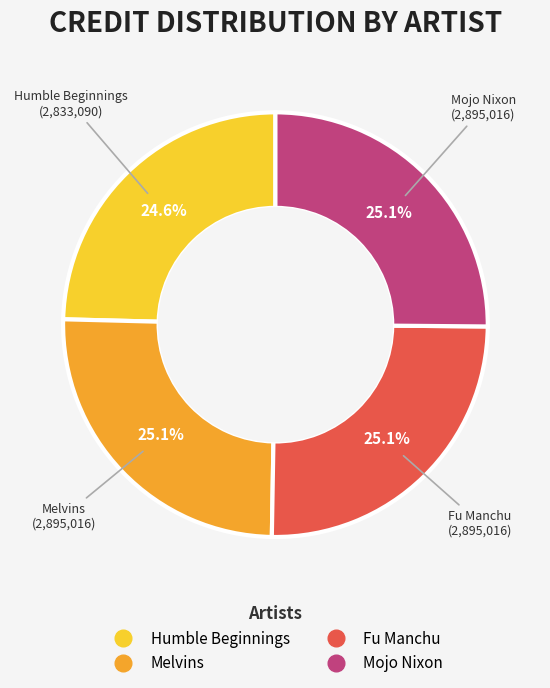

Does any single category account for the majority?

No